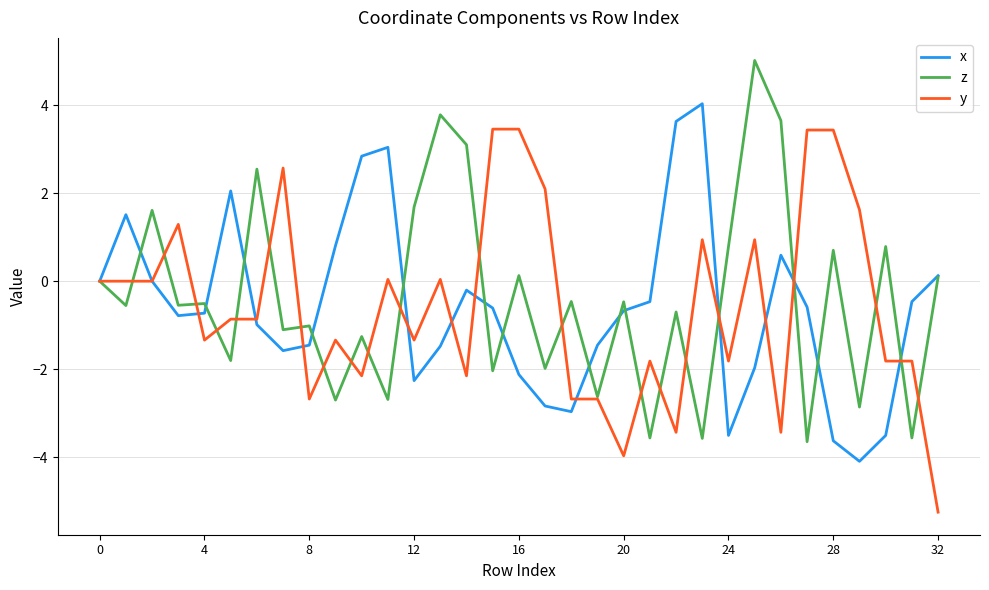

What is the maximum value for x?

4.0